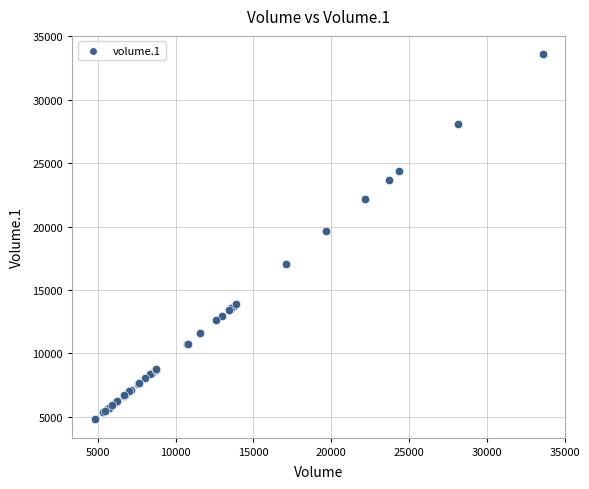

What Y value in the scatter plot is closest to 19194?

19681